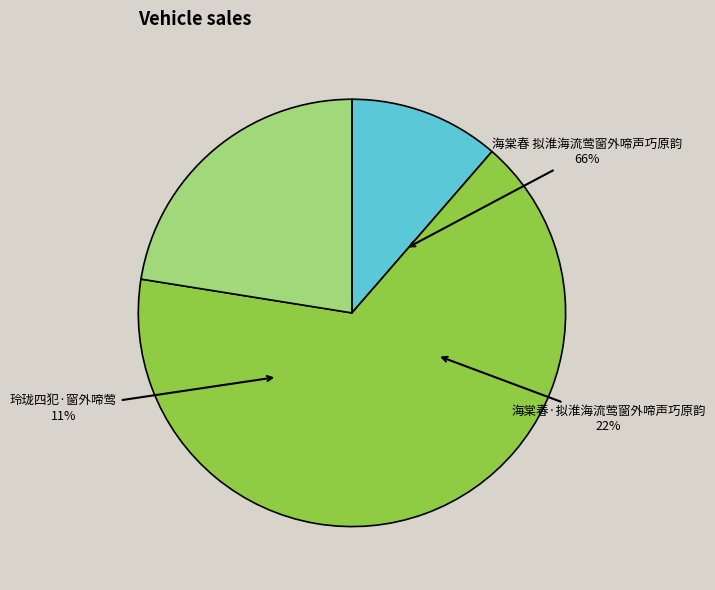

How many slices are in this pie chart?

3